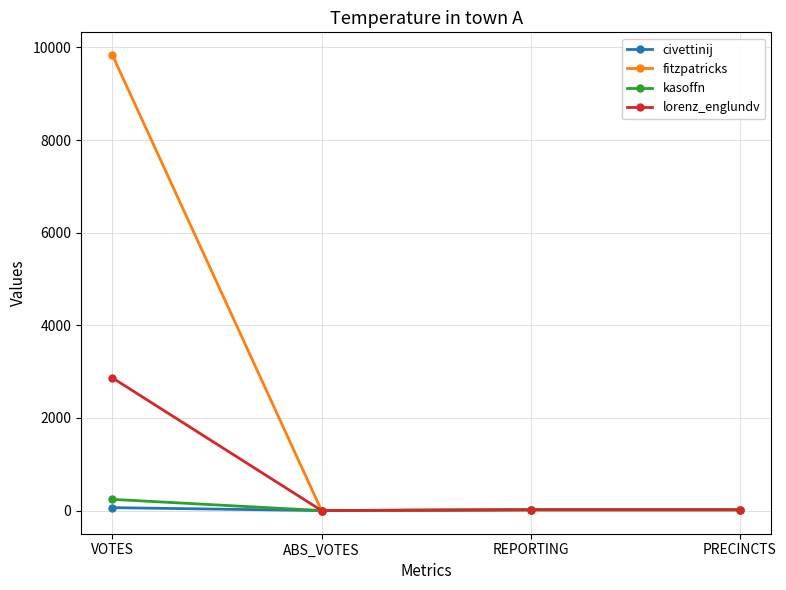

Is it true that lorenz_englundv equals -884 at ABS_VOTES?

False